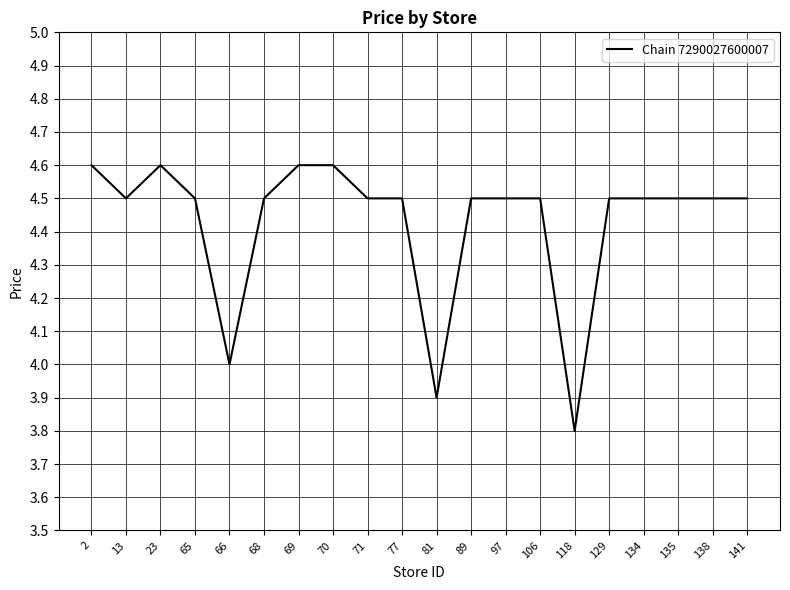

Is it true that the value at 138 is 4.5?

True